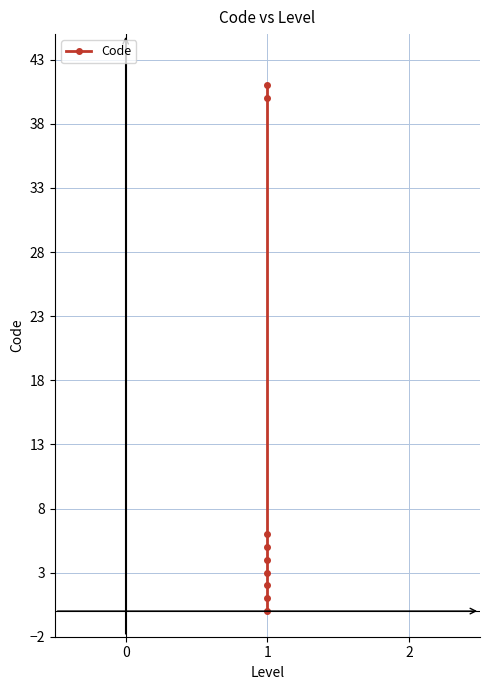

How many lines are shown in the chart?

1